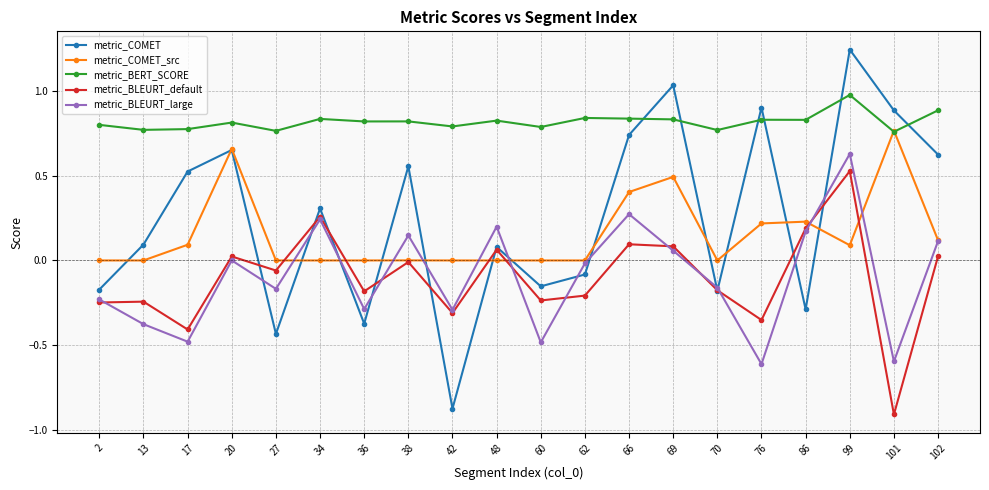

Which category has the lowest value across all series?

101